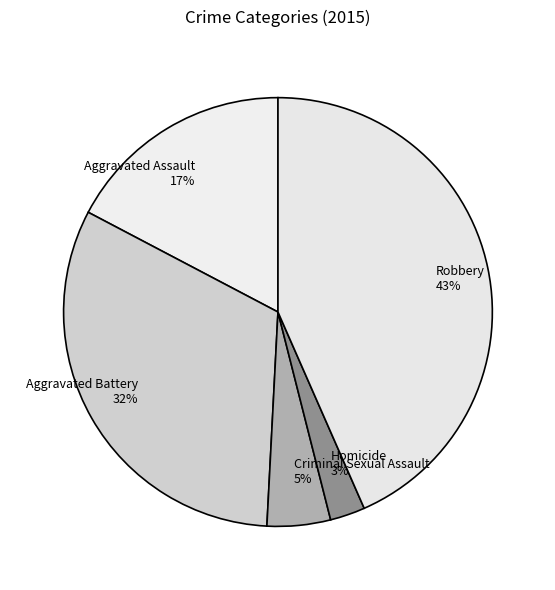

What percentage is the Aggravated Battery slice, to the nearest percent?

32%